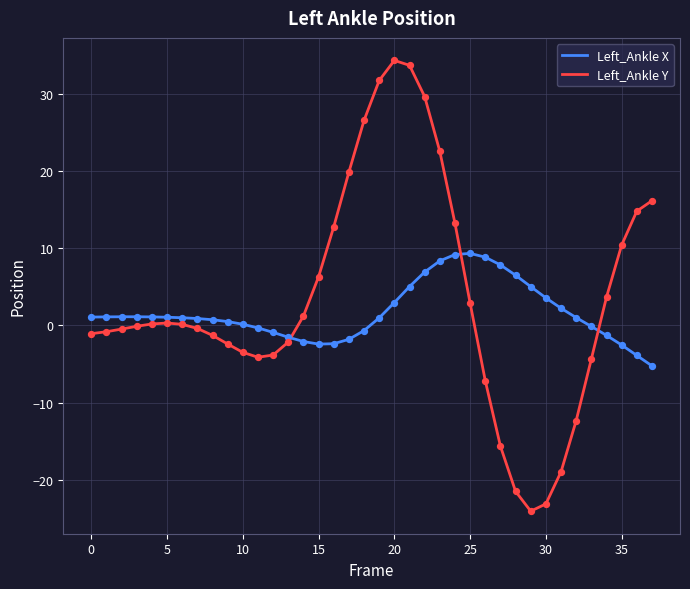

Which series has the widest spread of values?

Left_Ankle Y